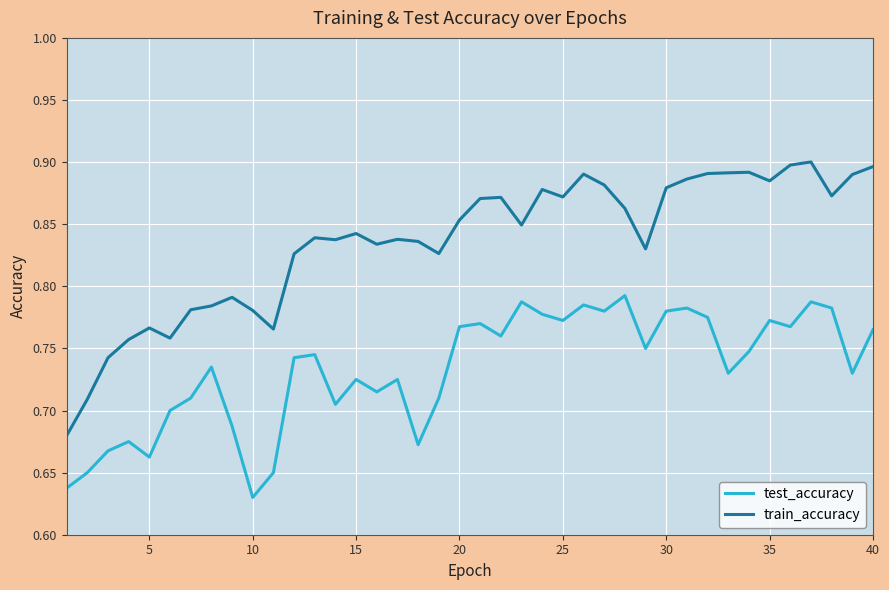

Which series has the largest total across all categories?

train_accuracy